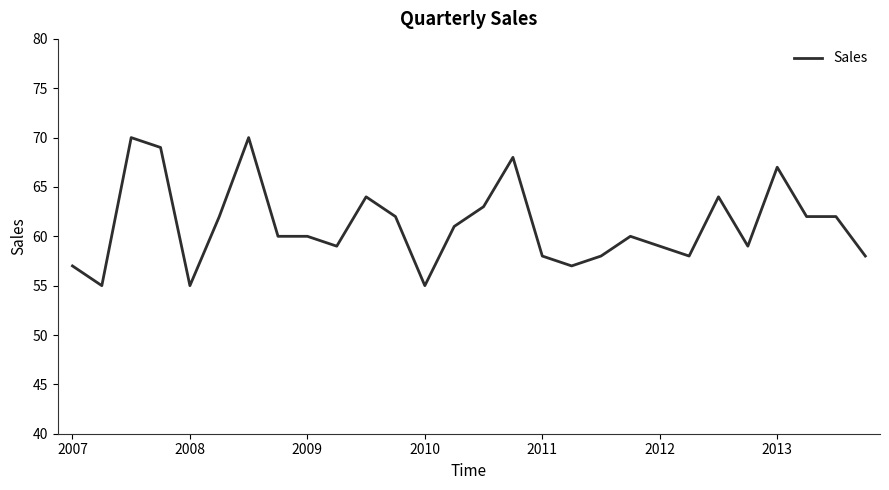

What is the greatest value displayed?

70